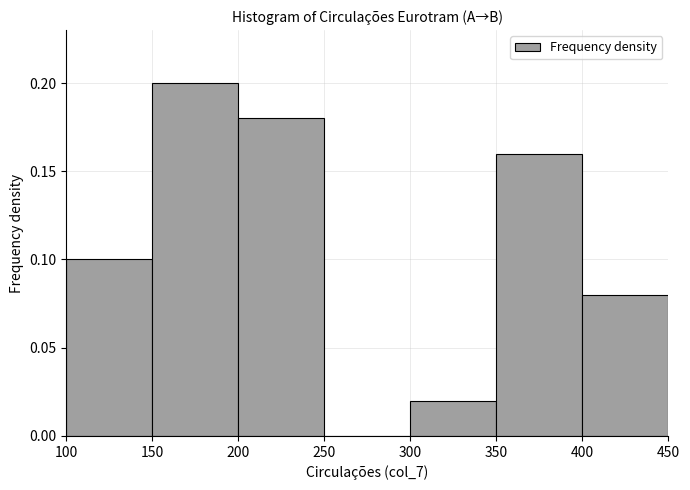

How tall is the bar that spans 300 to 350 on the x-axis? The values are not printed on the chart, so give them approximately, as read against the axis.

0.02